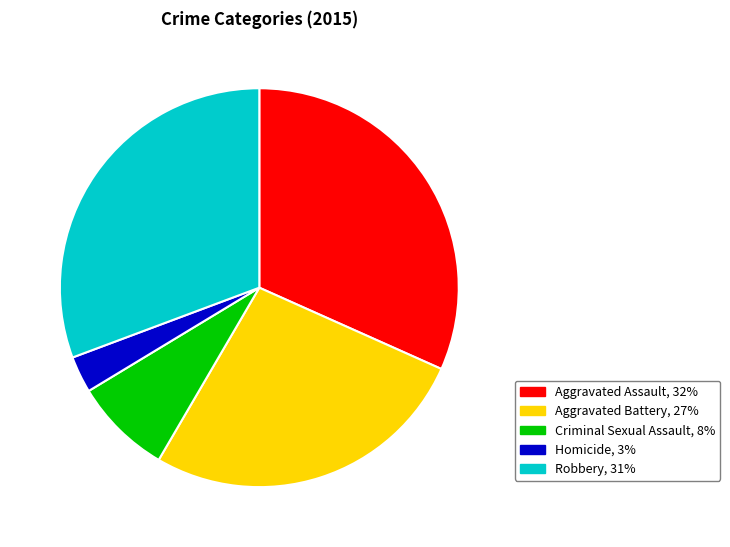

Rank the categories by value from highest to lowest.

Aggravated Assault, Robbery, Aggravated Battery, Criminal Sexual Assault, Homicide